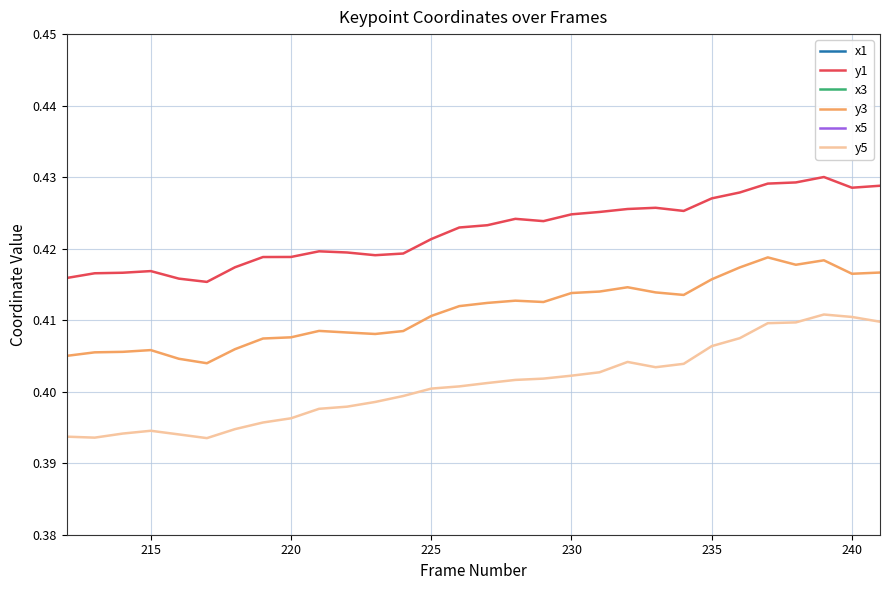

True or false: y3 and y5 cross at least once.

False